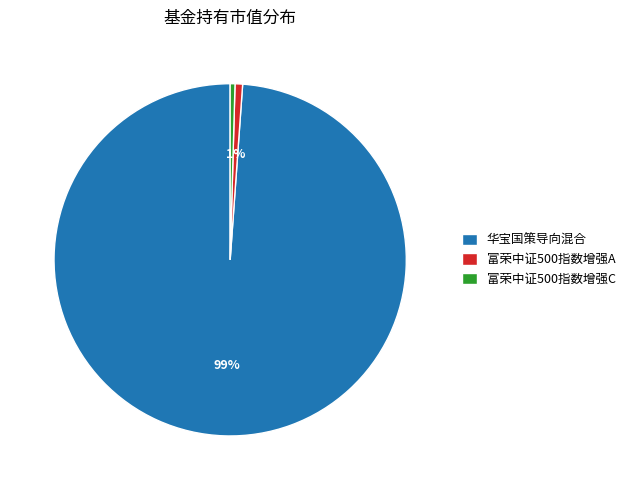

Is the sum of 华宝国策导向混合 and 富荣中证500指数增强C greater than half?

Yes